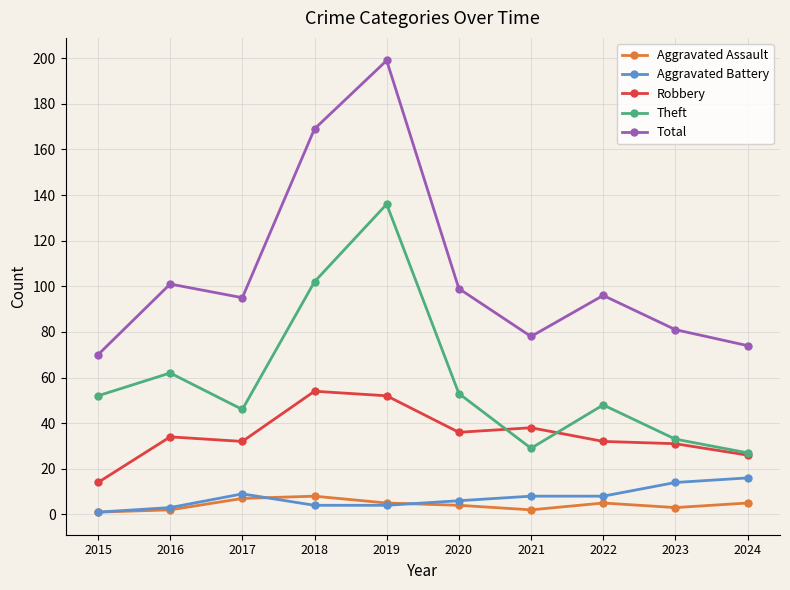

Is it true that Robbery equals 26 at 2024?

True